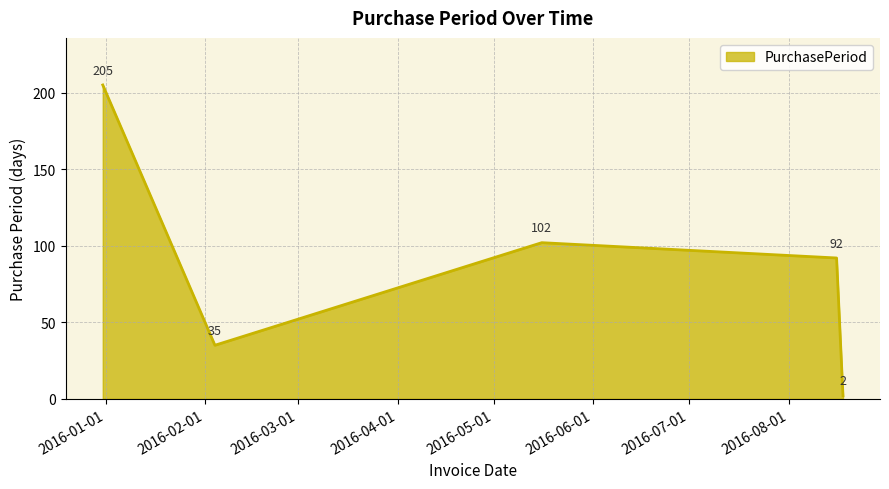

How many interior local valleys (lower than both neighbors) does the data have?

1